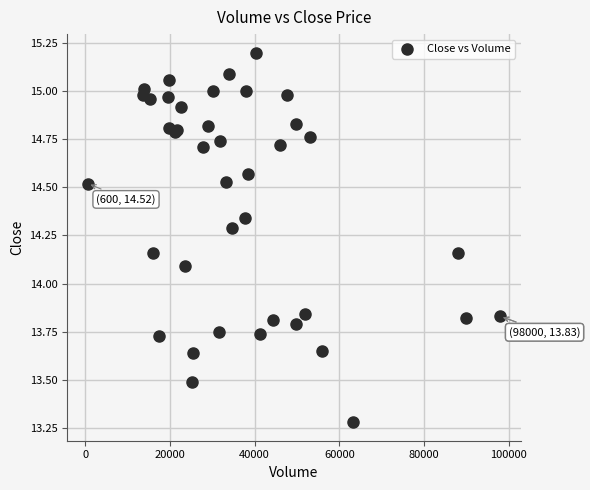

What Y value in the scatter plot is closest to 14?

14.1